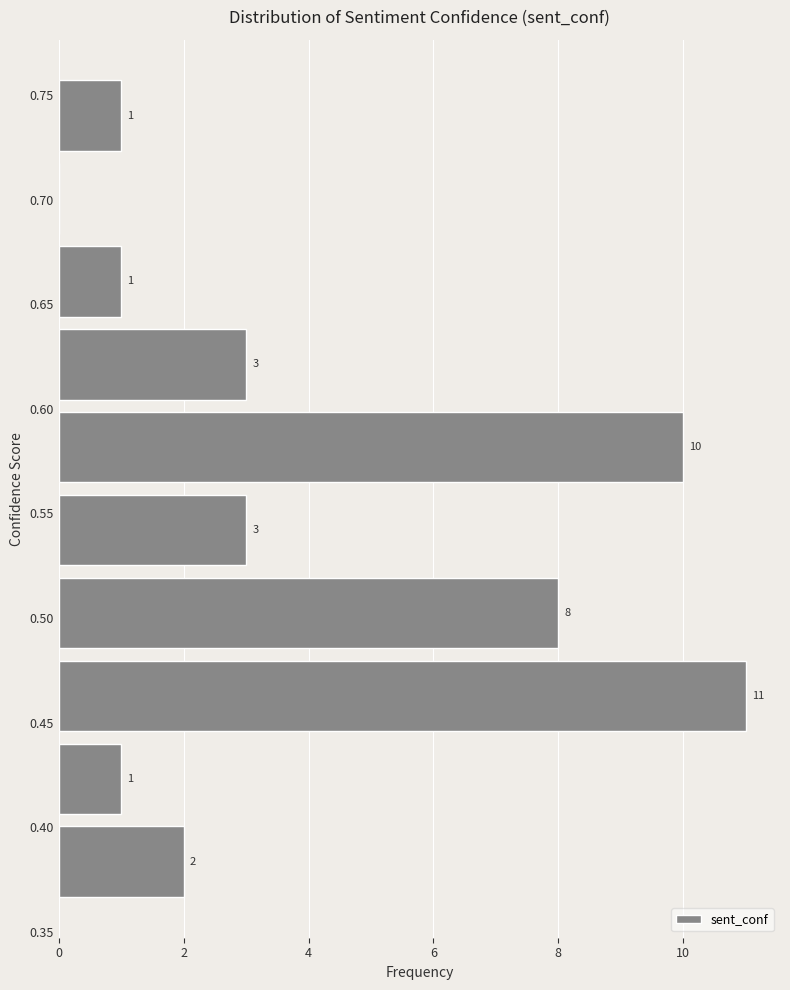

Over which range of the y-axis is the bar longest?

0.445 to 0.485